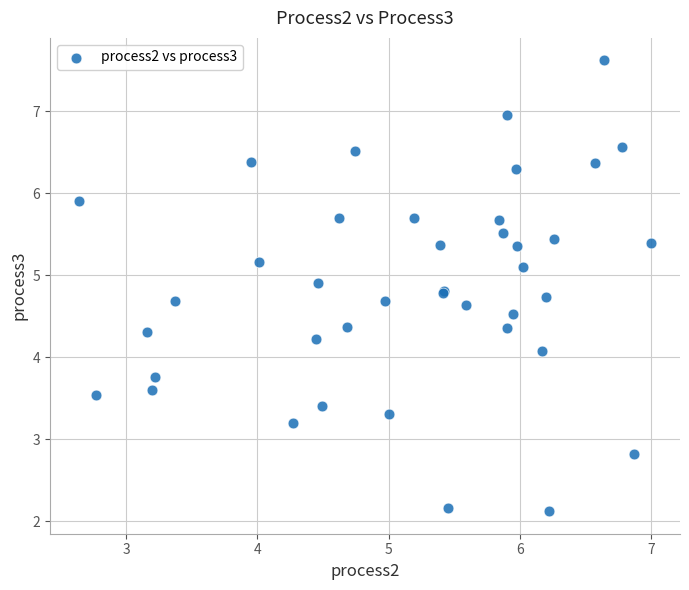

What Y value in the scatter plot is closest to 4?

4.1